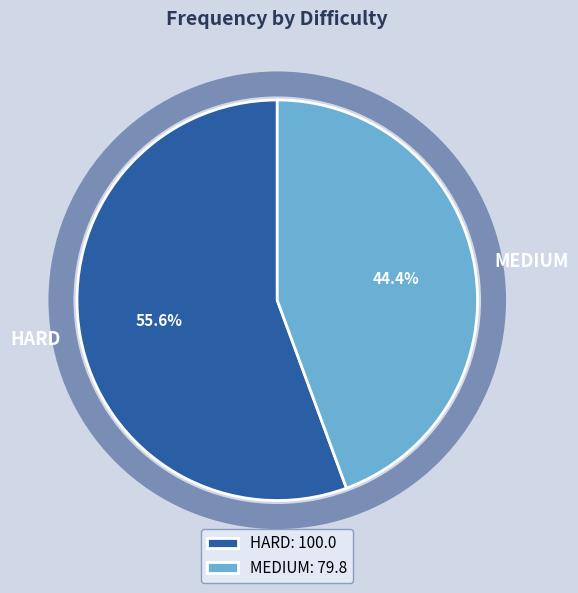

Rank the categories by value from lowest to highest.

MEDIUM, HARD